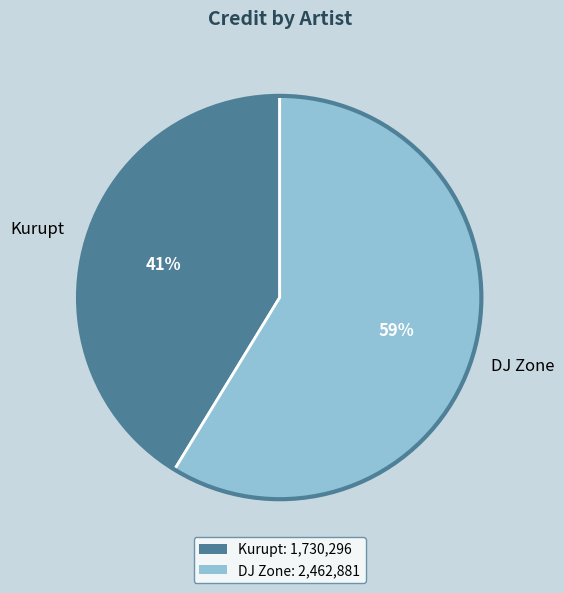

What is the smallest slice in the pie chart?

Kurupt: 1,730,296